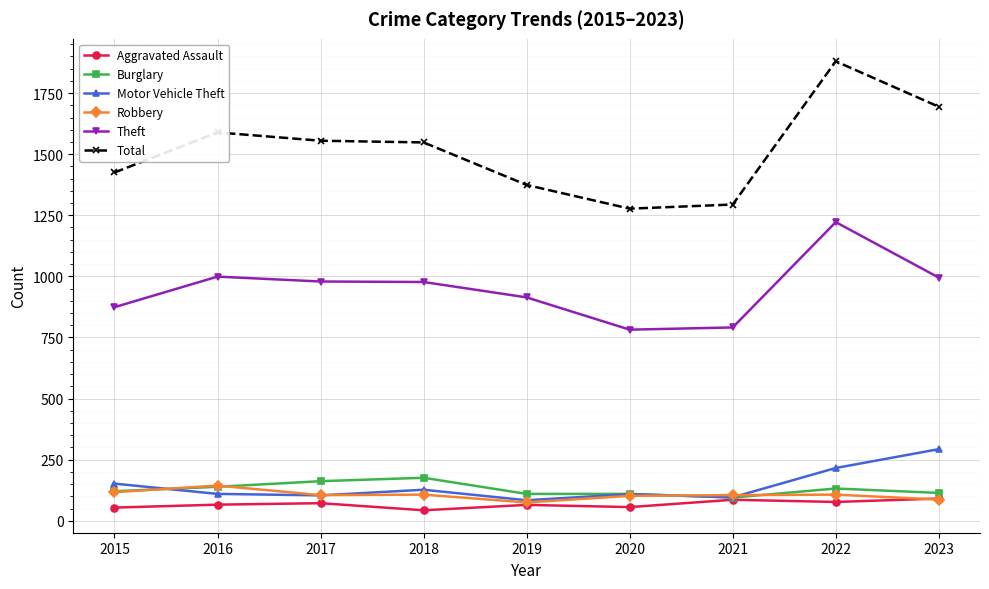

Is the value of Burglary at 2020 greater than the value of Motor Vehicle Theft at 2015?

No